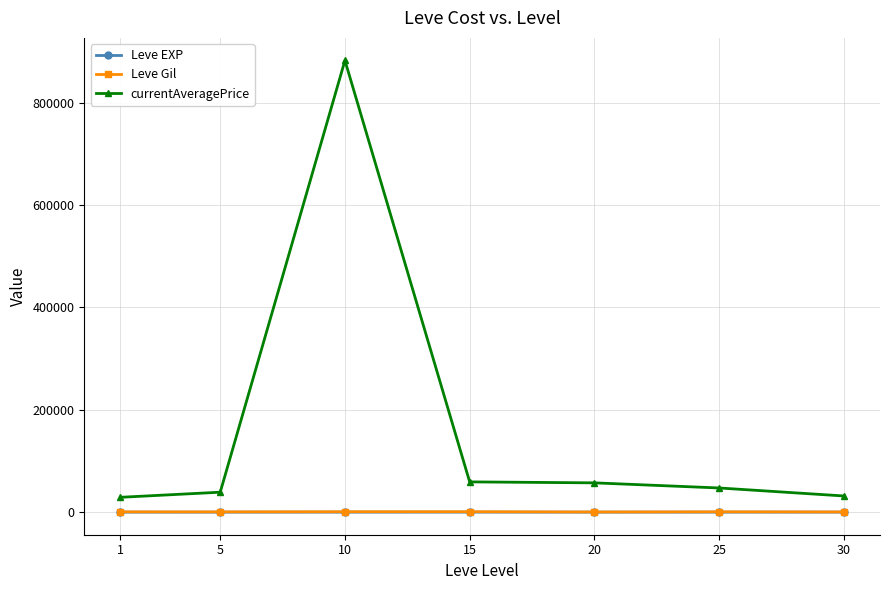

At which category is the sum across all series the highest?

10